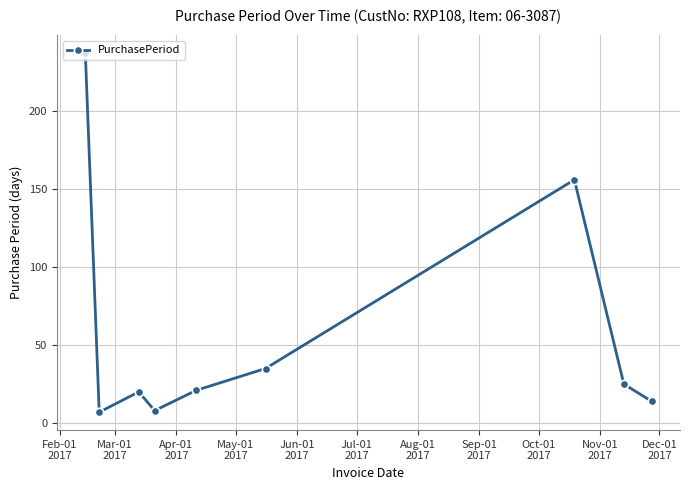

What is the average value?

58